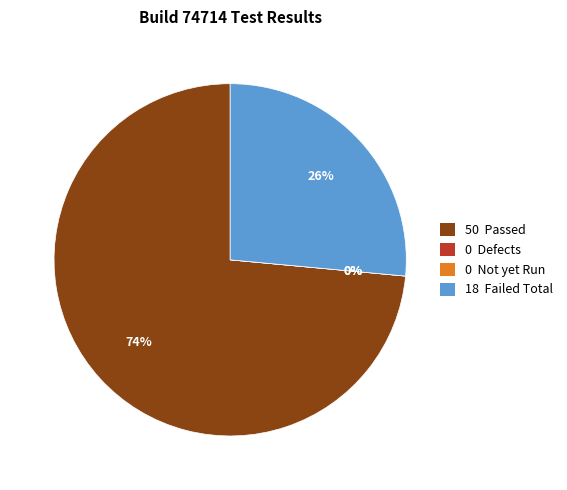

How many slices are in this pie chart?

4